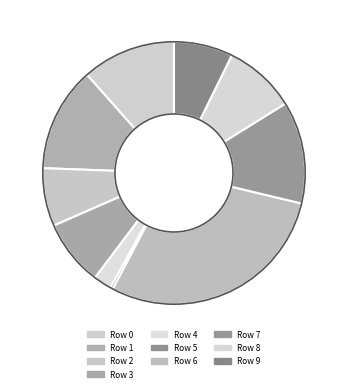

What percentage is the Row 2 slice, to the nearest percent?

7%